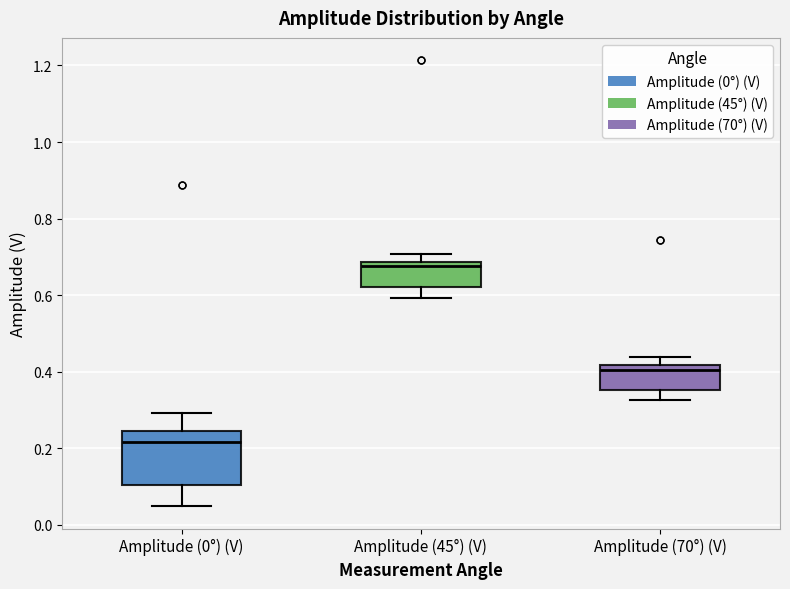

Where is the upper edge of the box for Amplitude (45°) (V) on the y-axis? The values are not printed on the chart, so give them approximately, as read against the axis.

0.68